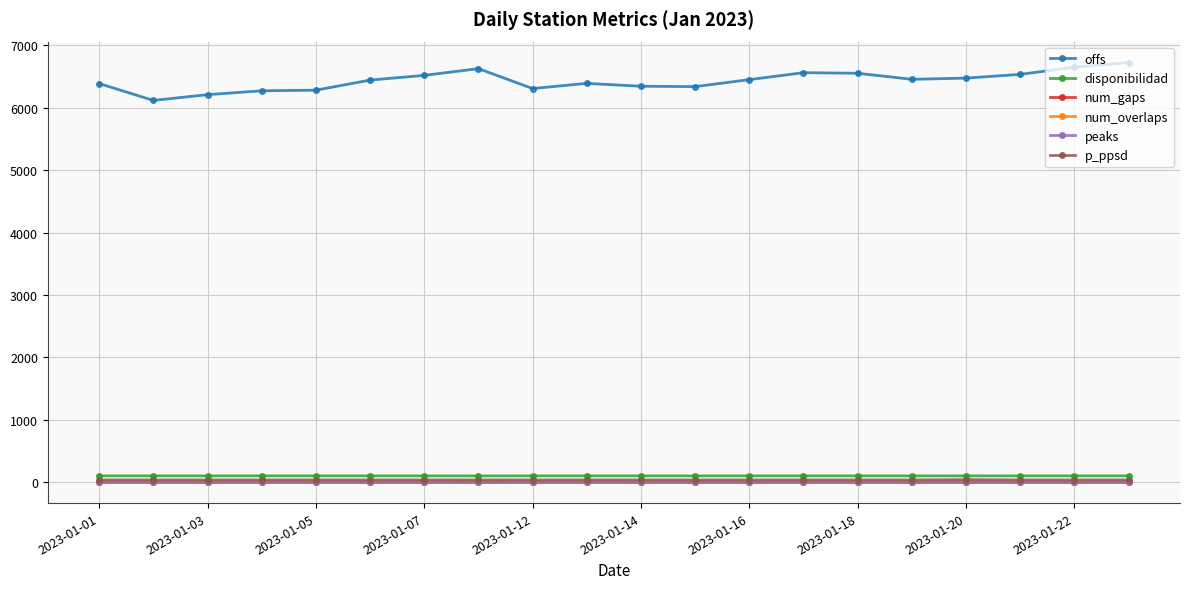

Which series has the widest spread of values?

offs